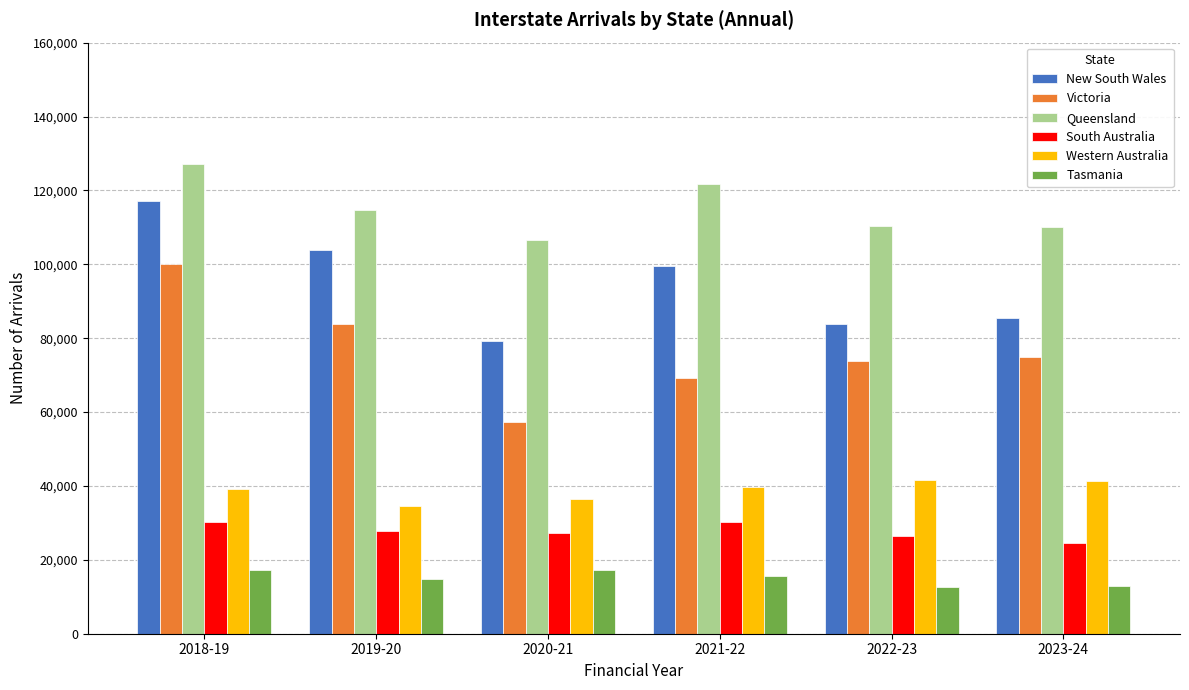

What is the sum of the Victoria values at 2020-21 and 2018-19?

157433